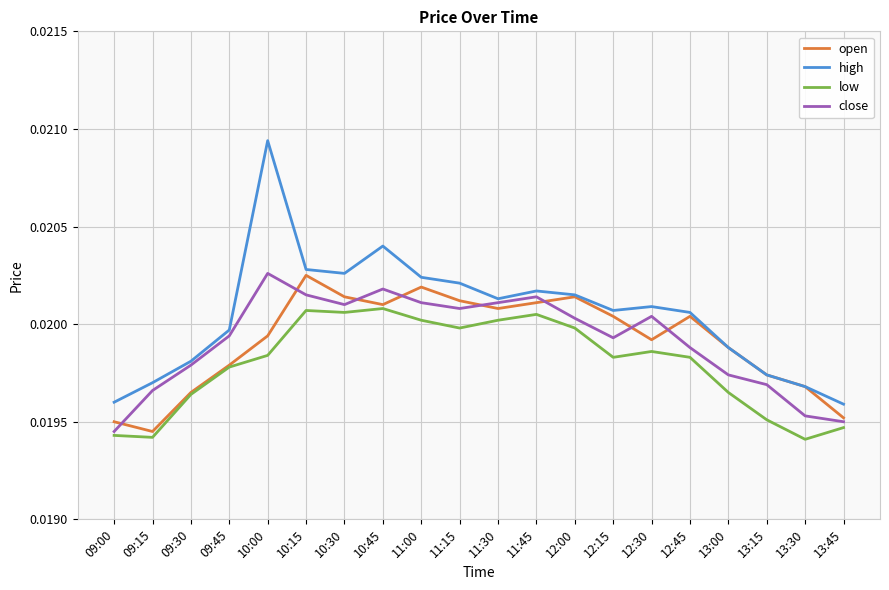

Which series changed the most between 12:00 and 13:30?

low